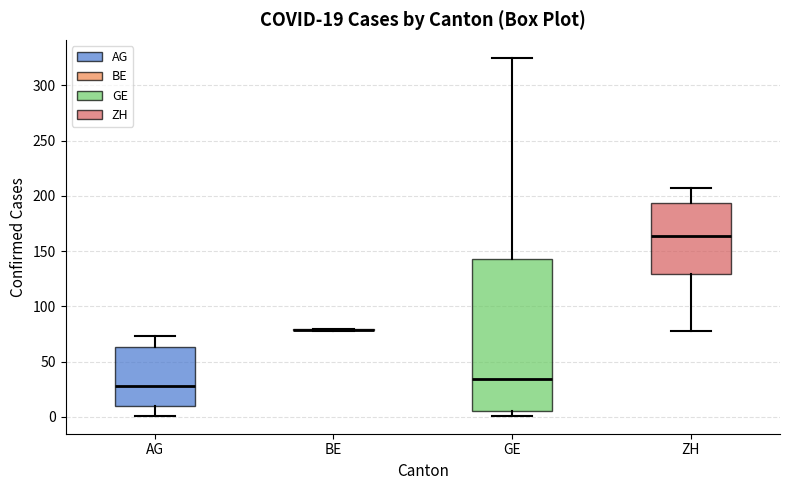

Comparing the boxes themselves (not the whiskers), which one is the tallest?

GE